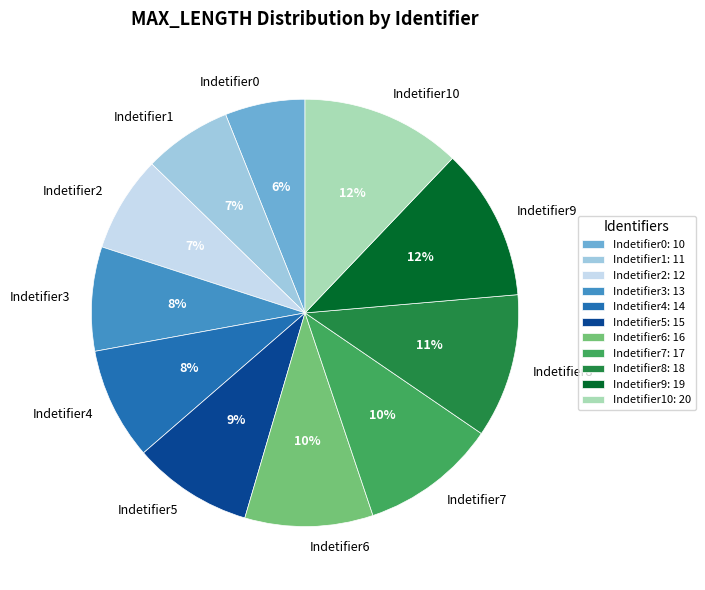

The Indetifier4 slice represents 1% of the pie. True or false?

False